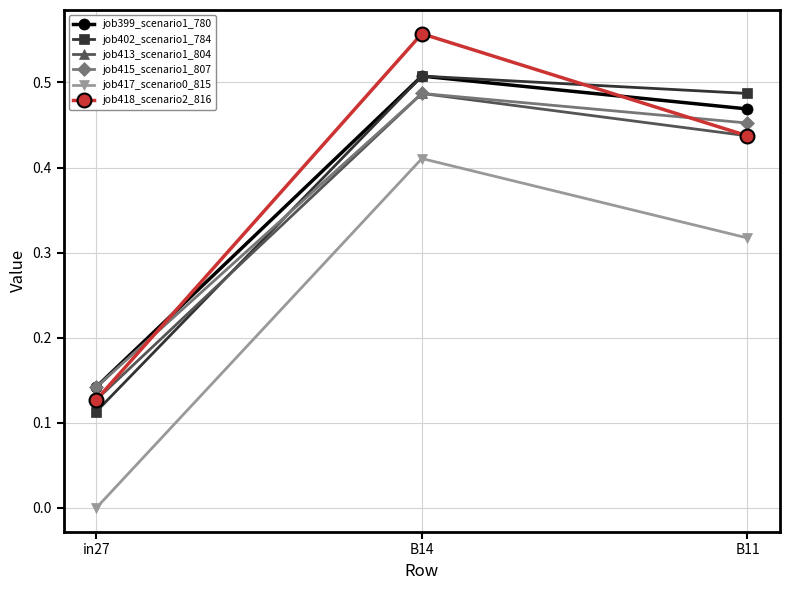

At which label does job413_scenario1_804 reach its peak?

B14